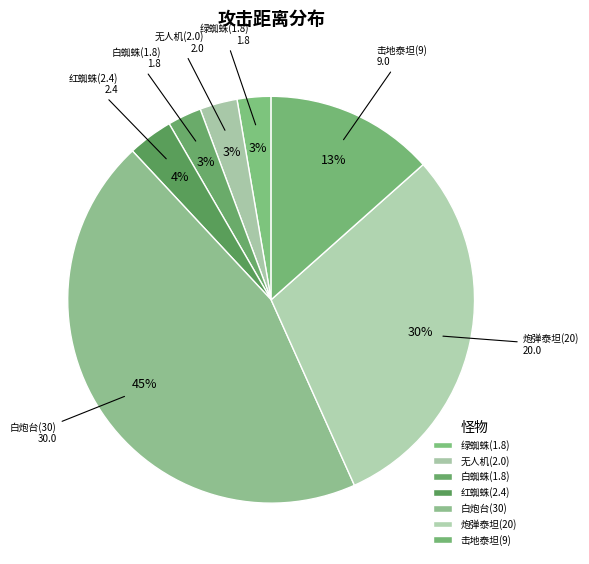

What is the largest slice in the pie chart?

白炮台(30)